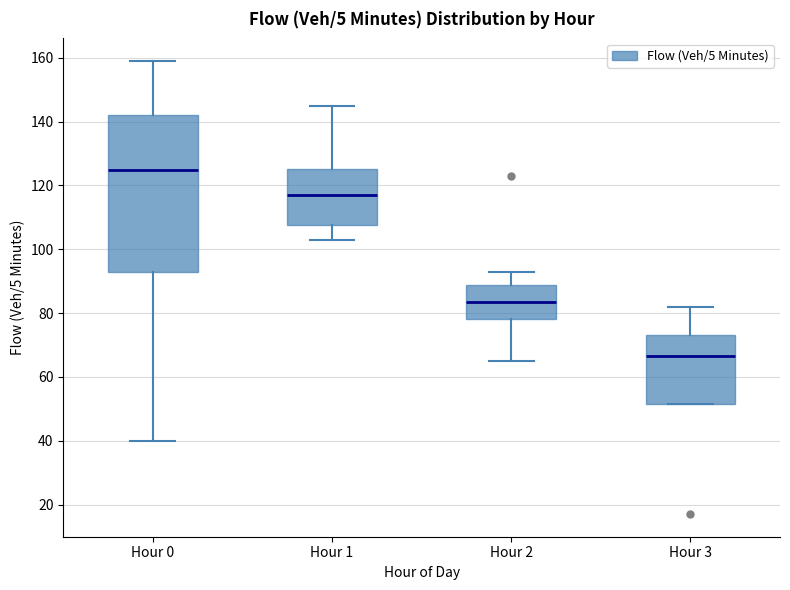

Where is the upper edge of the box for Hour 0 on the y-axis? The values are not printed on the chart, so give them approximately, as read against the axis.

142